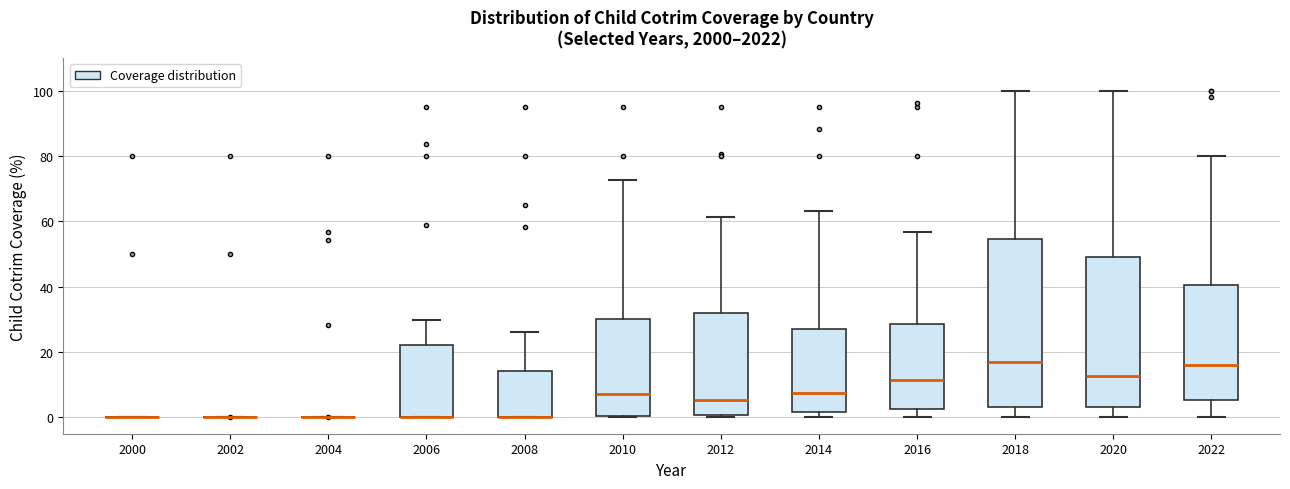

Reading left to right, read every box against the y-axis: the position of its median line, the range the box covers, and the ends of its whiskers. The values are not printed on the chart, so give them approximately, as read against the axis.

2000: box collapsed to a line at 0, whiskers 0 to 0
2002: box collapsed to a line at 0, whiskers 0 to 0
2004: box collapsed to a line at 0, whiskers 0 to 0
2006: median 0 (drawn on the box's lower edge), box 0 to 22, whiskers 0 to 30
2008: median 0 (drawn on the box's lower edge), box 0 to 14, whiskers 0 to 26
2010: median 8, box 0 to 30, whiskers 0 to 72
2012: median 6, box 0 to 32, whiskers 0 (just below the box's lower edge) to 62
2014: median 8, box 2 to 28, whiskers 0 to 64
2016: median 12, box 2 to 28, whiskers 0 to 56
2018: median 16, box 4 to 54, whiskers 0 to 100
2020: median 12, box 4 to 50, whiskers 0 to 100
2022: median 16, box 6 to 40, whiskers 0 to 80